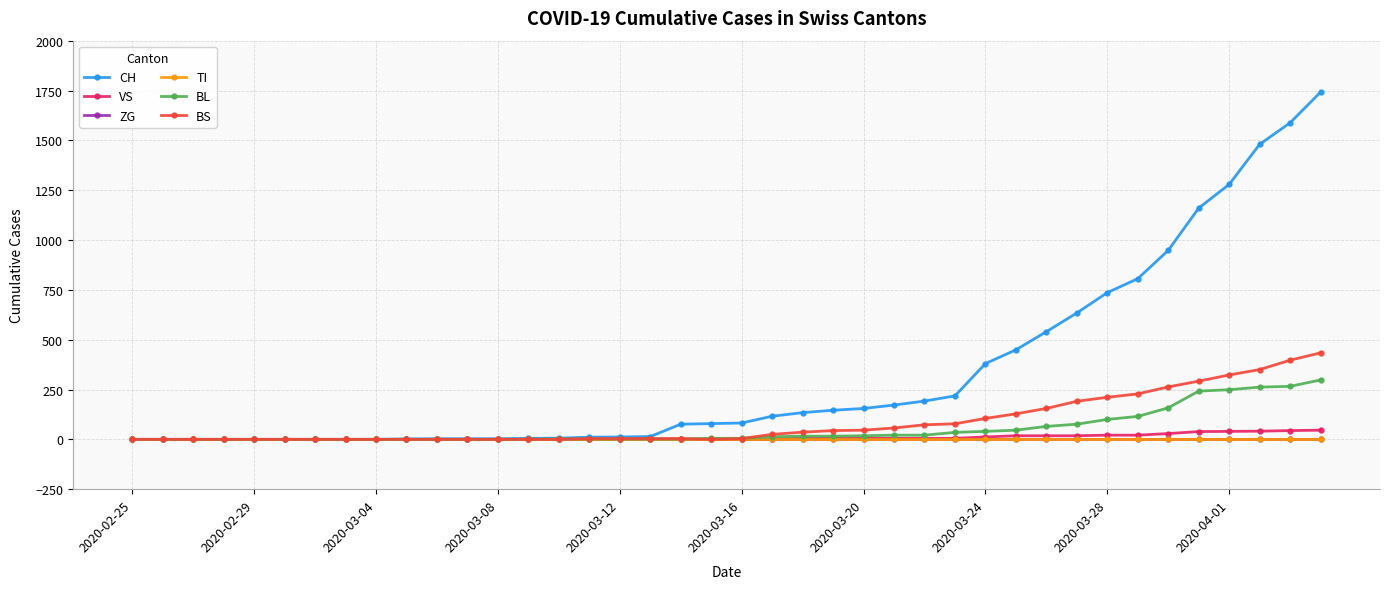

True or false: CH and VS intersect in this chart.

False